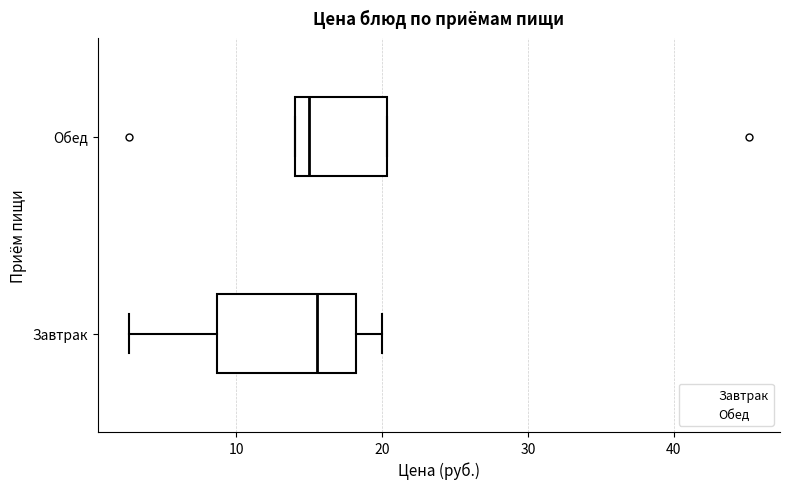

Reading bottom to top, read every box against the x-axis: the position of its median line, the range the box covers, and the ends of its whiskers. The values are not printed on the chart, so give them approximately, as read against the axis.

Завтрак: median 16, box 9 to 18, whiskers 3 to 20
Обед: median 15, box 14 to 20, whiskers 14 to 20